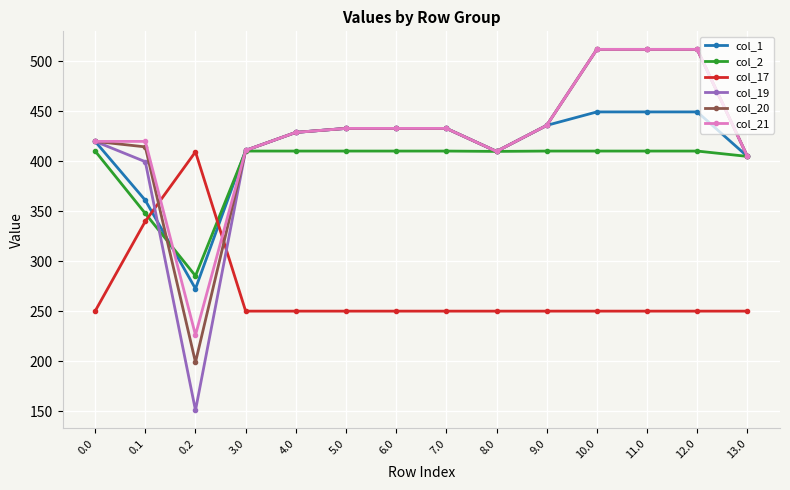

How many series are shown in this chart?

6